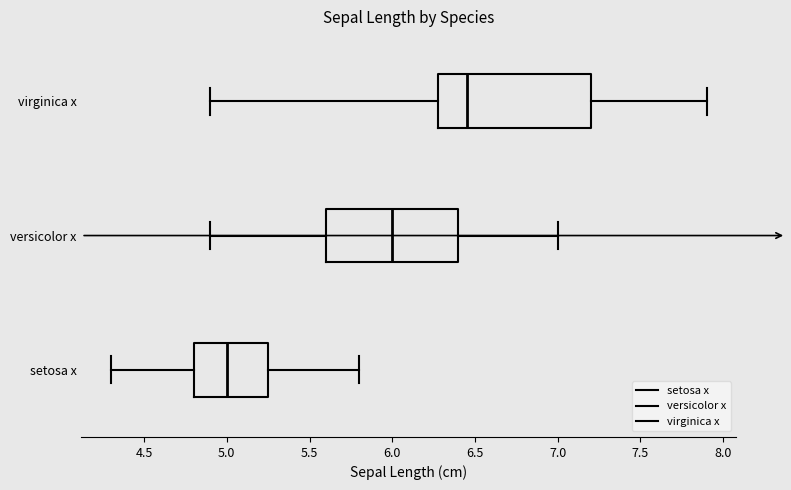

Reading bottom to top, transcribe this box plot: for each box, give where its median line is, the range the box spans, and where its two whiskers end, as read against the x-axis. The values are not printed on the chart, so give them approximately, as read against the axis.

setosa x: median 5.00, box 4.80 to 5.25, whiskers 4.30 to 5.80
versicolor x: median 6.00, box 5.60 to 6.40, whiskers 4.90 to 7.00
virginica x: median 6.45, box 6.30 to 7.20, whiskers 4.90 to 7.90